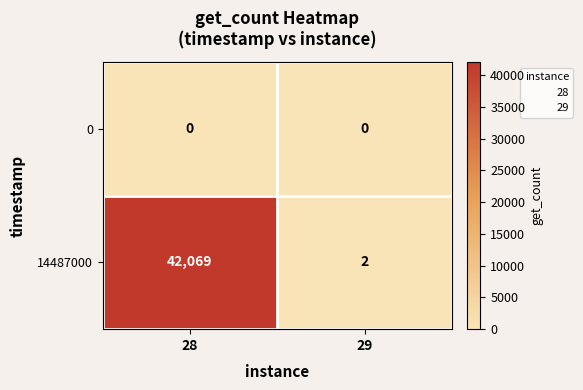

At how many categories does at least one series exceed 27782?

1